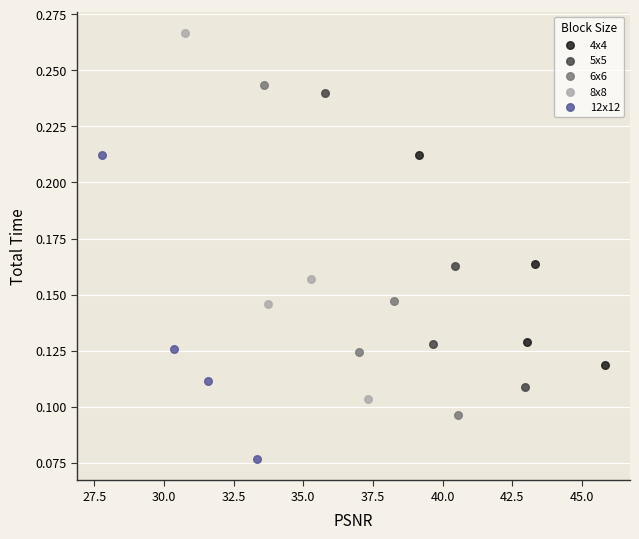

Which series contains the lowest Y value?

12x12